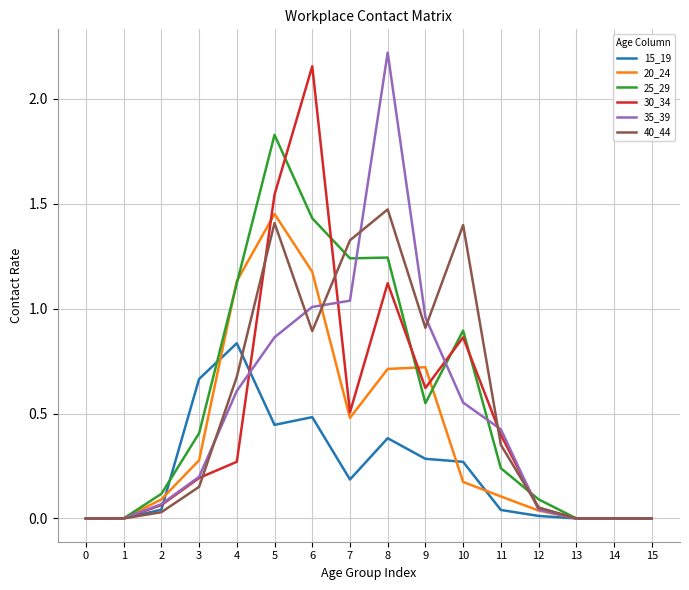

At which label does 35_39 reach its peak?

8